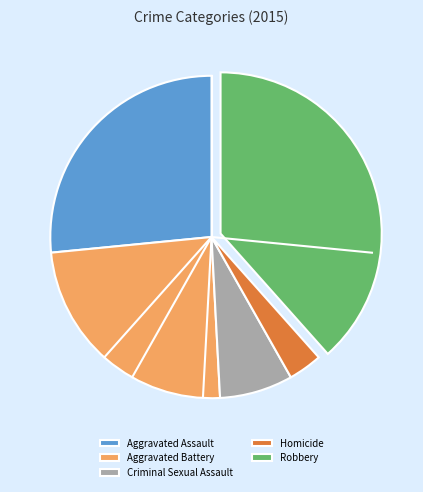

The Homicide slice represents 3% of the pie. True or false?

True